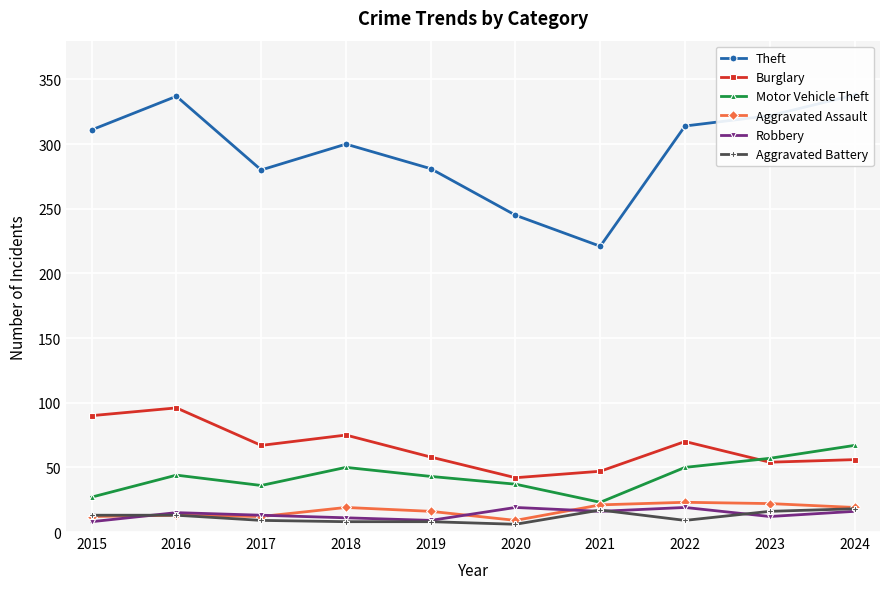

Does the chart display data point markers on the line(s)?

Yes